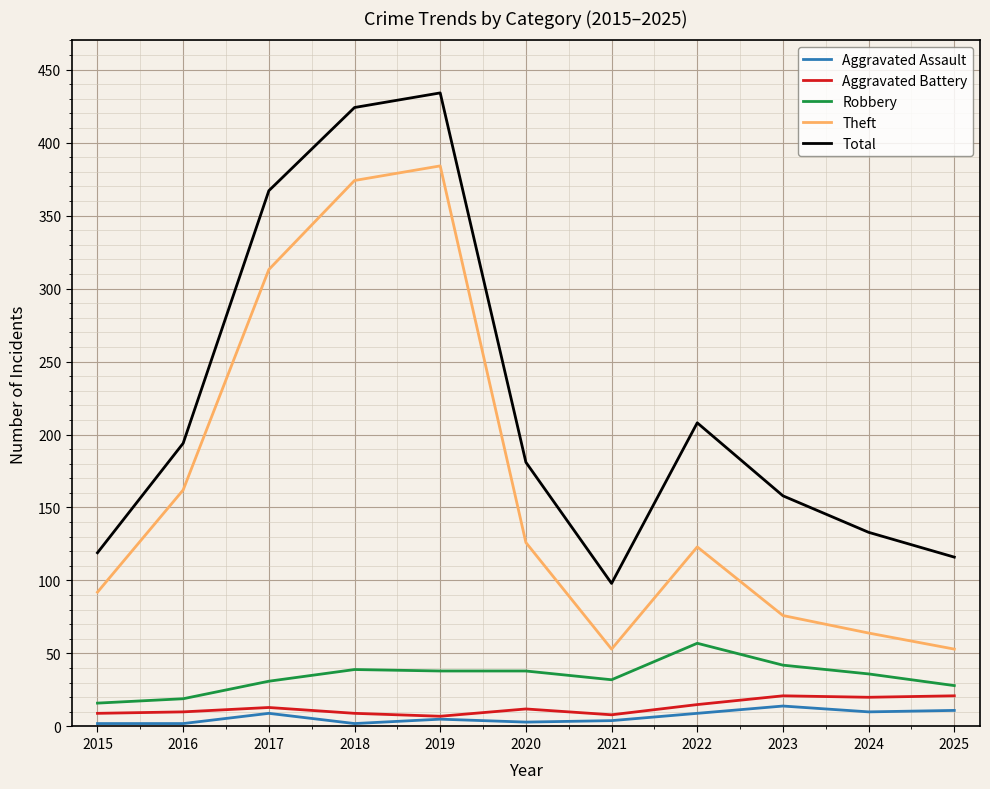

At which category is the sum across all series the highest?

2019